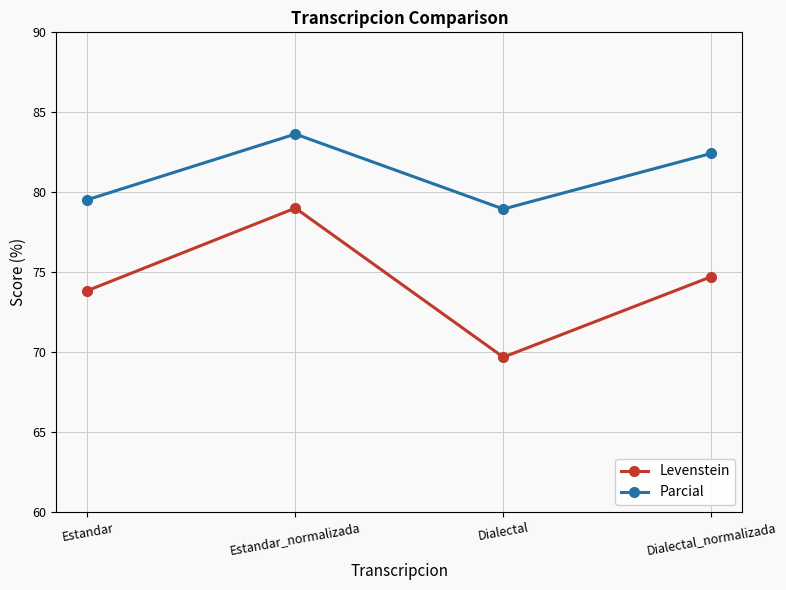

What is the value of the Parcial point at the 4th from the left?

82.4